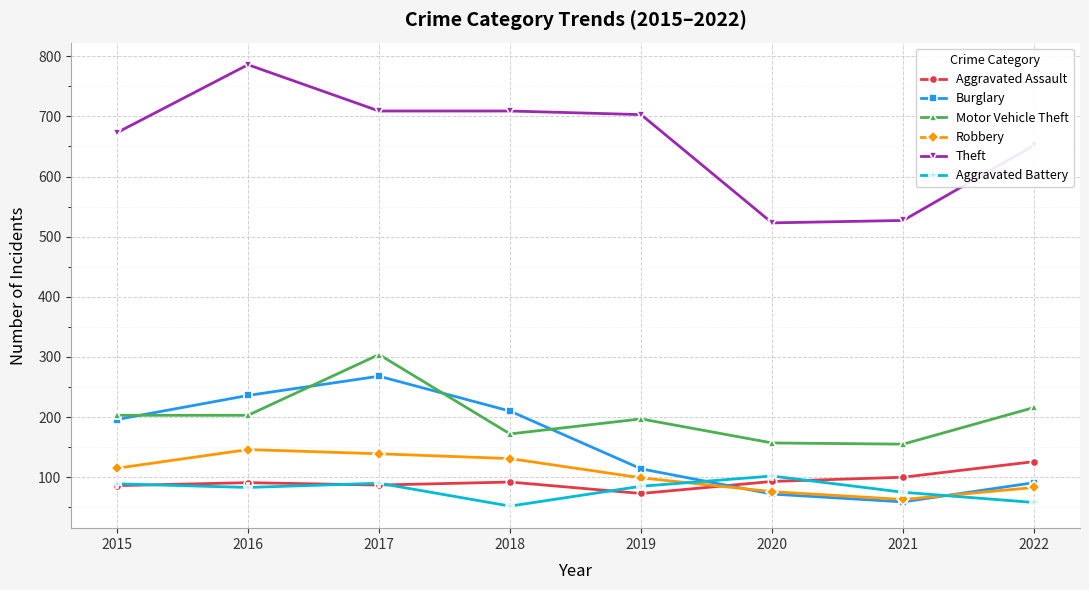

What are all the series names shown in the legend?

Aggravated Assault, Burglary, Motor Vehicle Theft, Robbery, Theft, Aggravated Battery